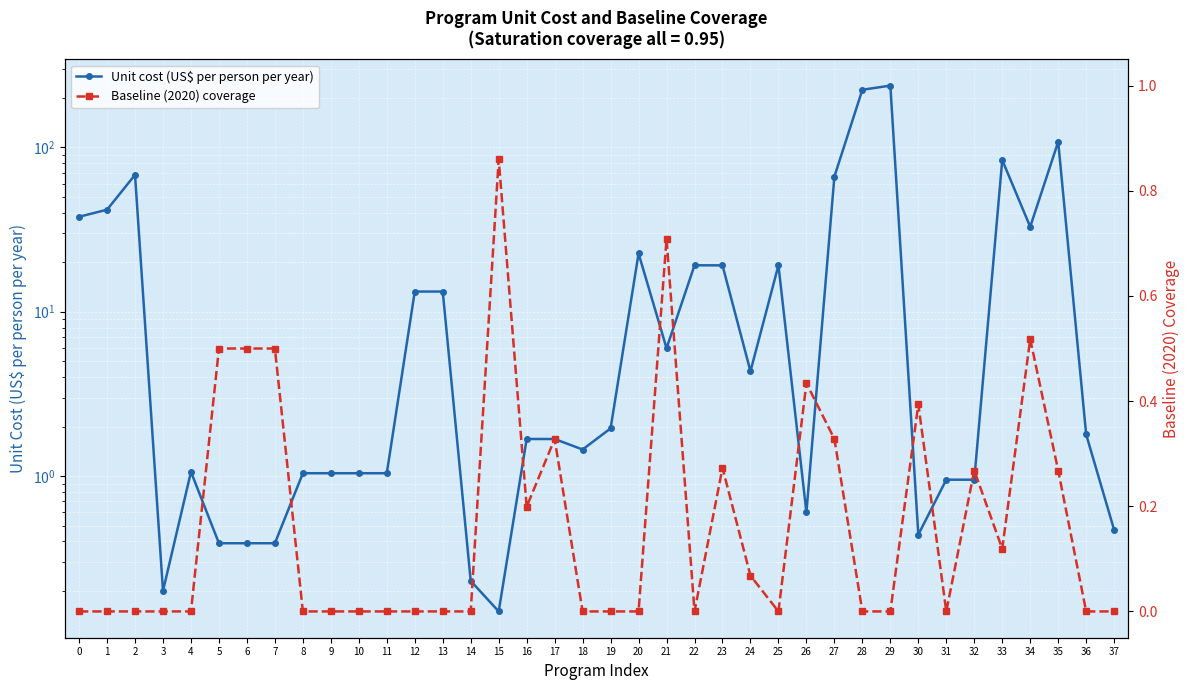

At 26, list the series in order from largest to smallest.

Unit cost (US$ per person per year), Baseline (2020) coverage